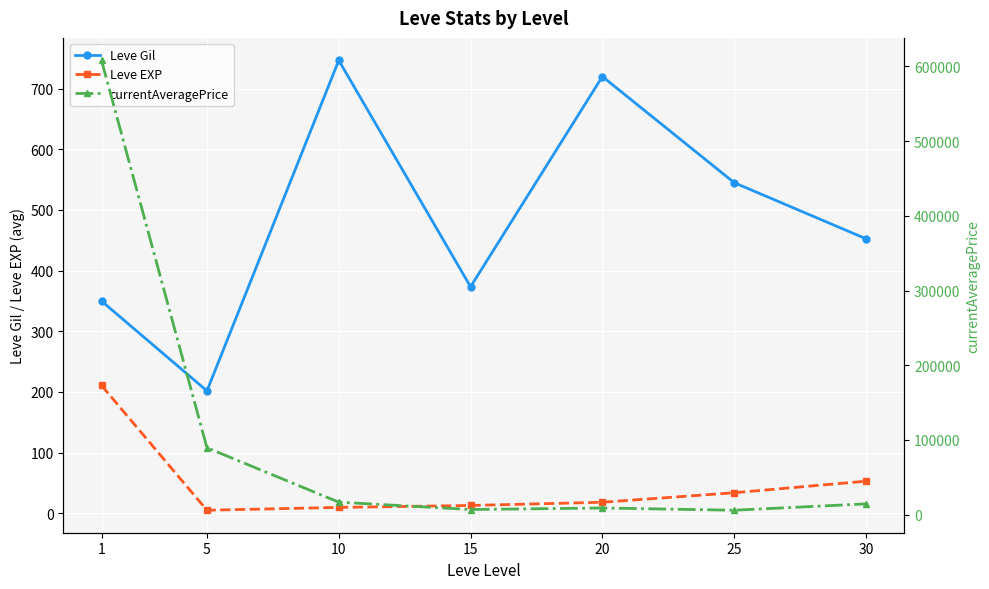

Which has a higher value, 5 or 1?

1